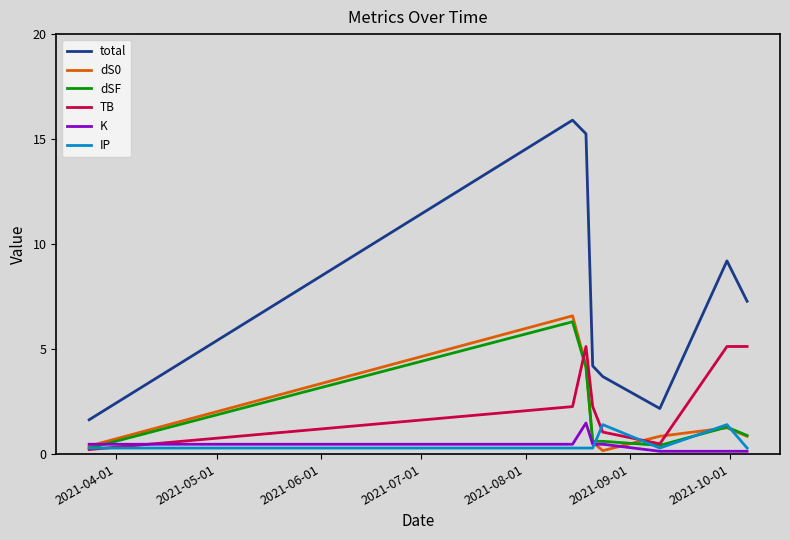

Which series has the largest total across all categories?

total